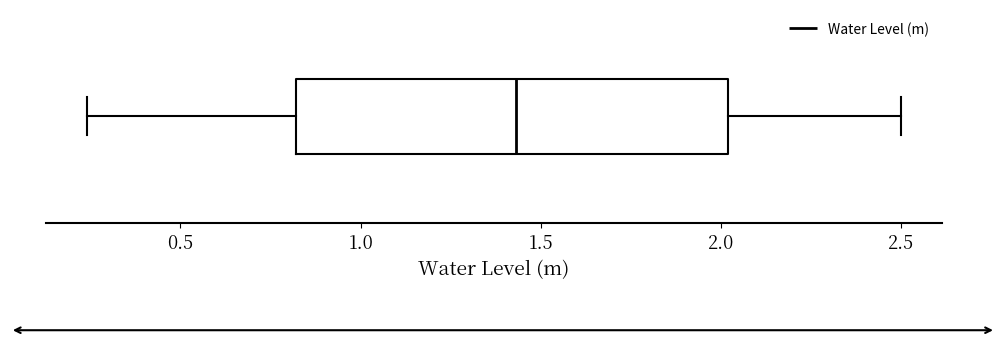

Where is the left edge of the box on the x-axis? The values are not printed on the chart, so give them approximately, as read against the axis.

0.80